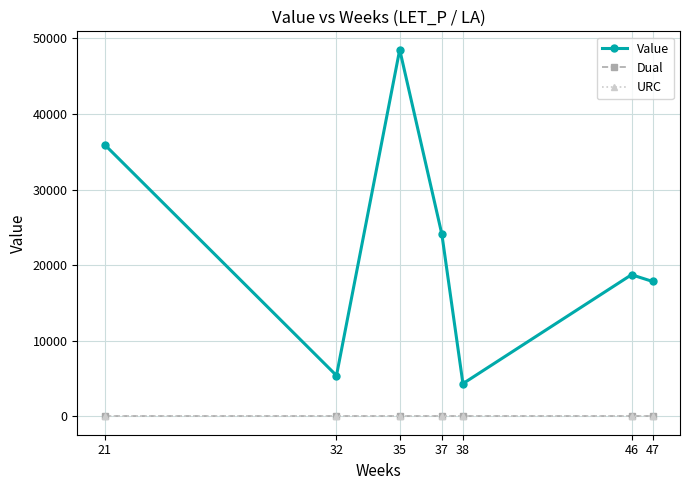

What is the difference between the maximum and minimum values in the Value series?

44187.3